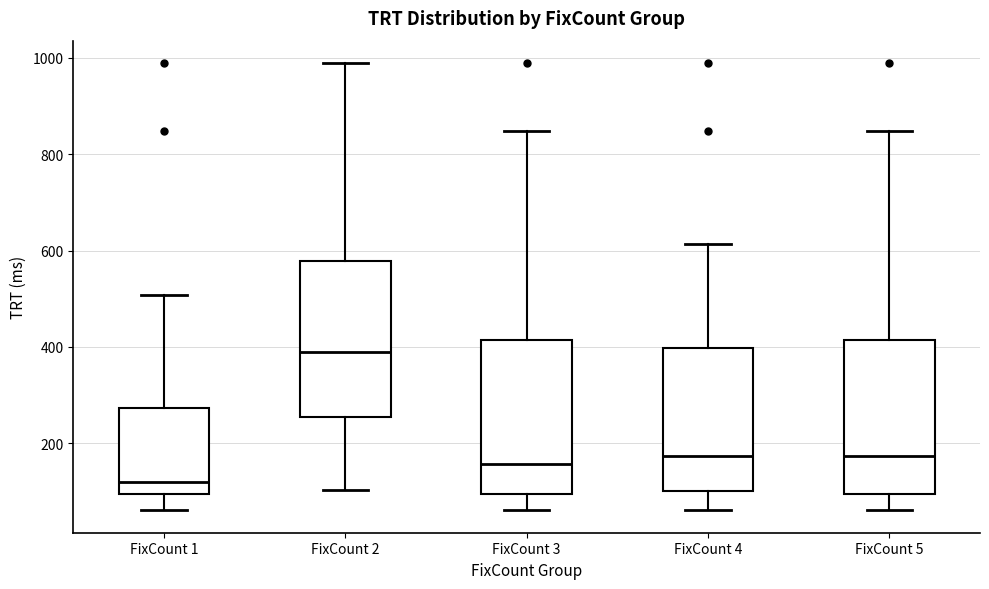

Reading left to right, read every box against the y-axis: the position of its median line, the range the box covers, and the ends of its whiskers. The values are not printed on the chart, so give them approximately, as read against the axis.

FixCount 1: median 120, box 100 to 280, whiskers 60 to 500
FixCount 2: median 400, box 260 to 580, whiskers 100 to 980
FixCount 3: median 160, box 100 to 420, whiskers 60 to 840
FixCount 4: median 180, box 100 to 400, whiskers 60 to 620
FixCount 5: median 180, box 100 to 420, whiskers 60 to 840